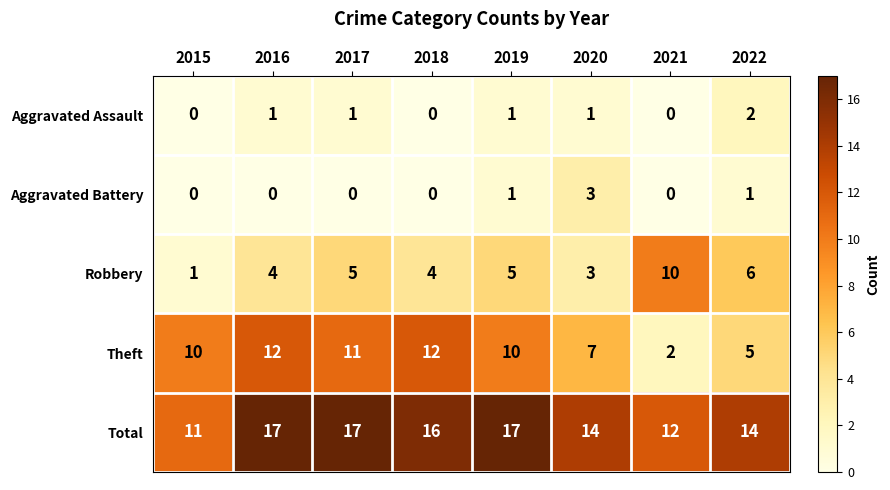

Where is Theft nearest to the value 7?

2020